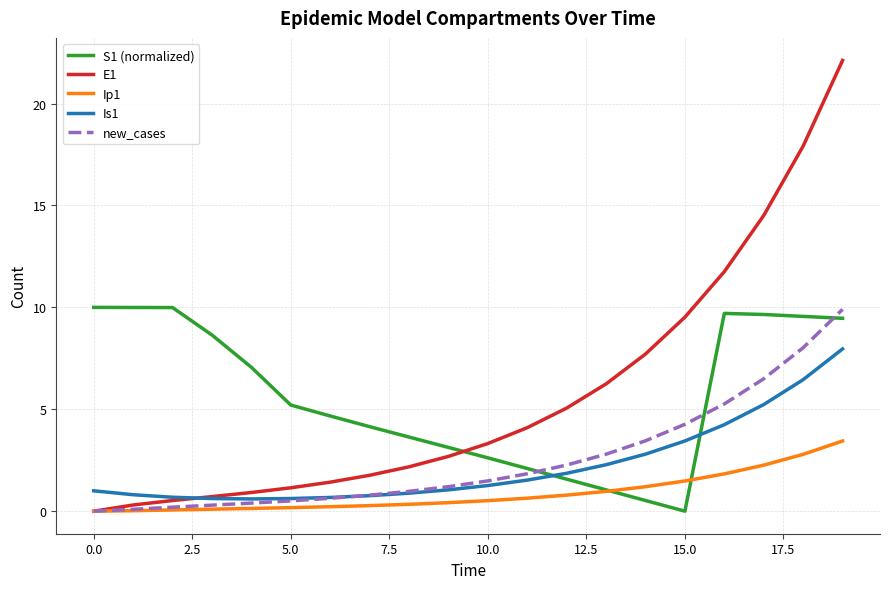

How many positive values does the E1 series have?

19